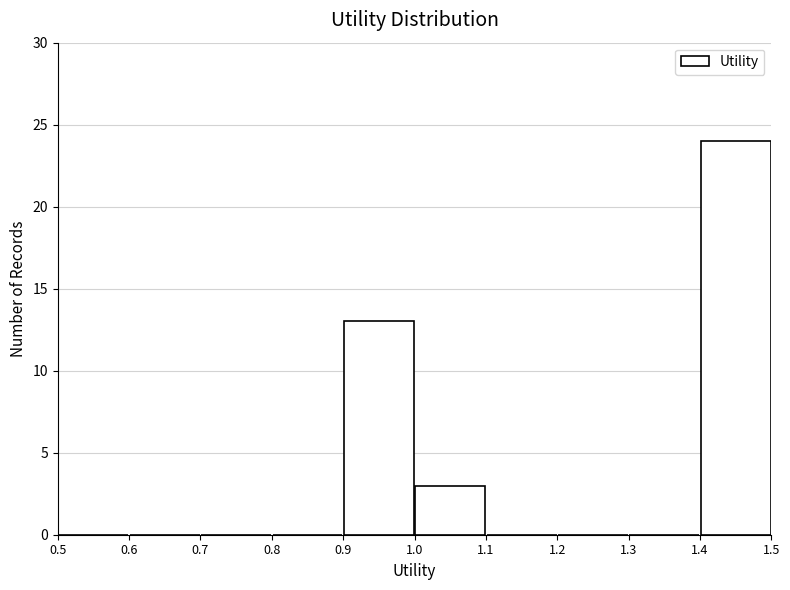

Reading left to right, list every bar in this chart as the range it spans on the x-axis followed by its height. The values are not printed on the chart, so give them approximately, as read against the axis.

0.5 to 0.6: 0
0.6 to 0.7: 0
0.7 to 0.8: 0
0.8 to 0.9: 0
0.9 to 1.0: 13
1.0 to 1.1: 3
1.1 to 1.2: 0
1.2 to 1.3: 0
1.3 to 1.4: 0
1.4 to 1.5: 24